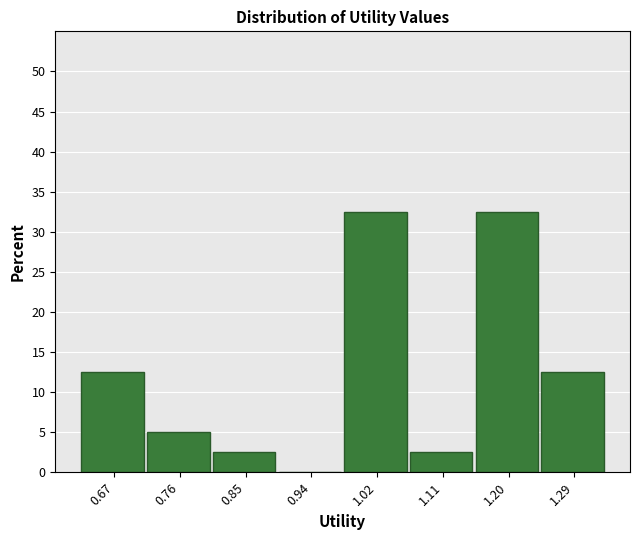

What is the height of the bar covering 0.72 to 0.80 on the x-axis? Neither the bar edges nor the heights are printed on the chart, so give them approximately, as read against the axes.

5.0